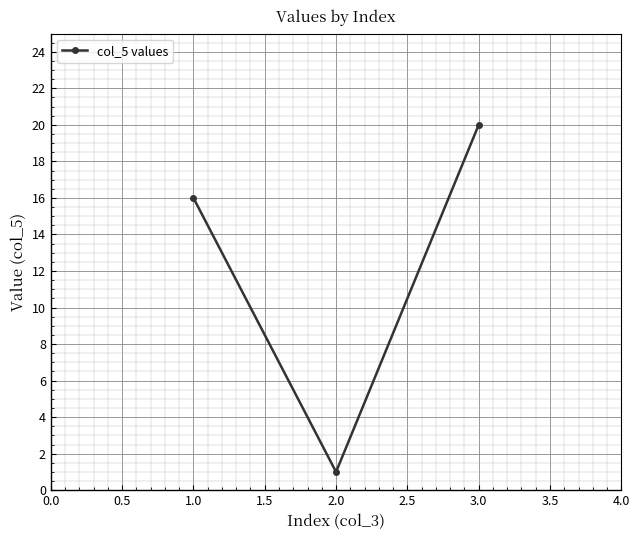

What is the average value?

12